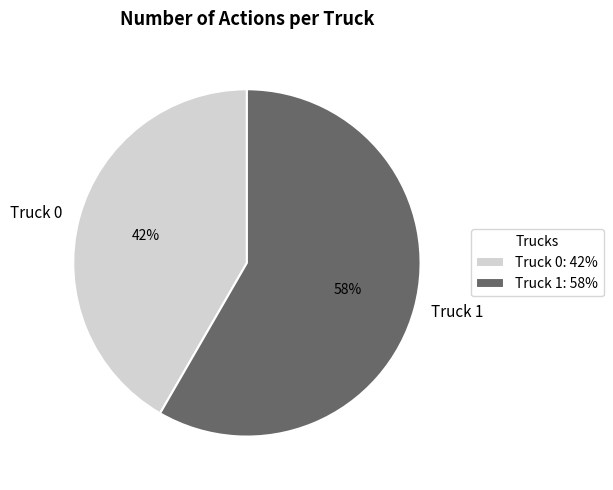

Rank the categories by value from lowest to highest.

Truck 0, Truck 1